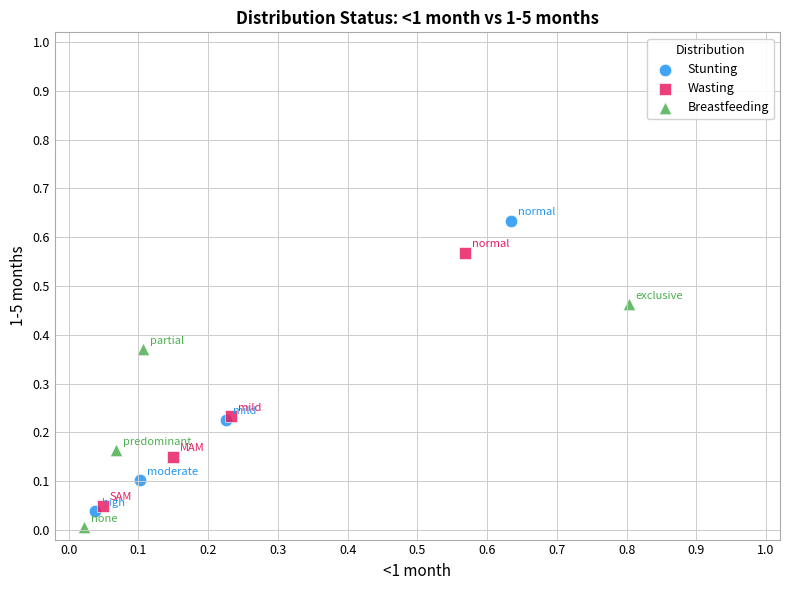

Which series has the widest spread of Y values?

Stunting